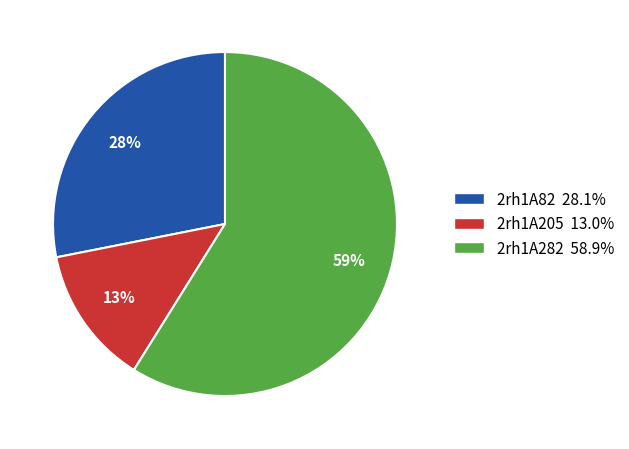

How many segments does this pie chart have?

3